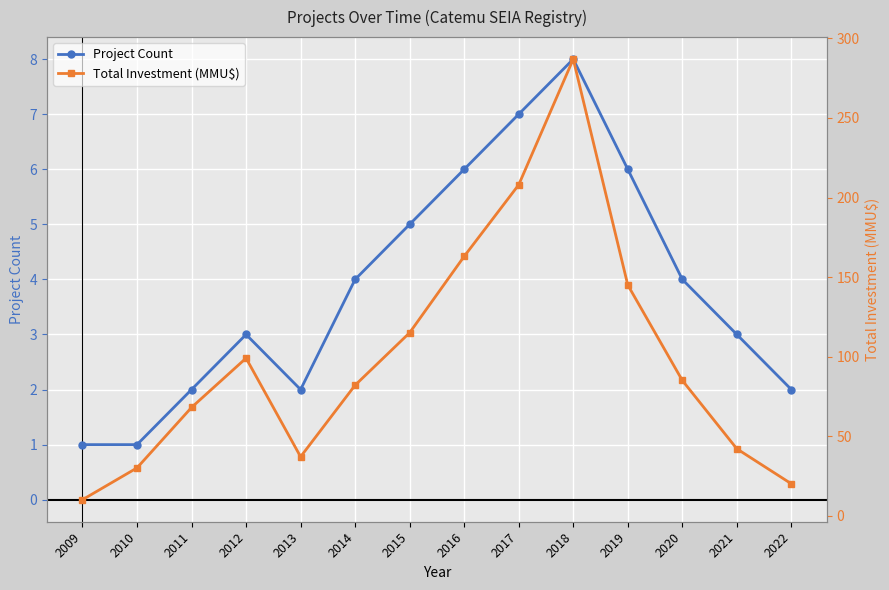

At which category is the sum across all series the highest?

2018